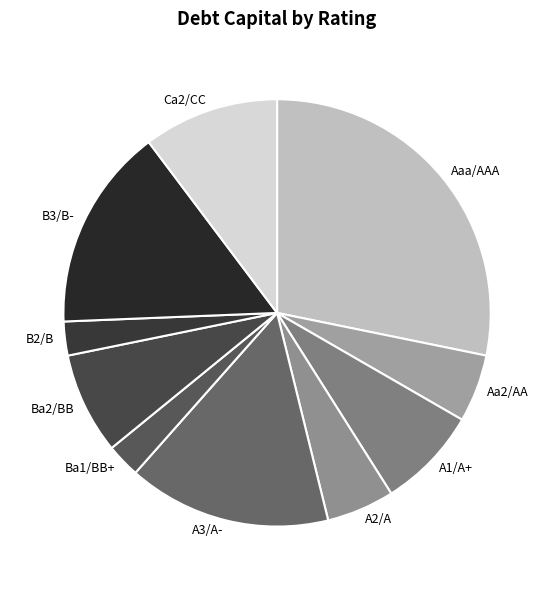

Is it true that A3/A- is 15% of the pie?

True